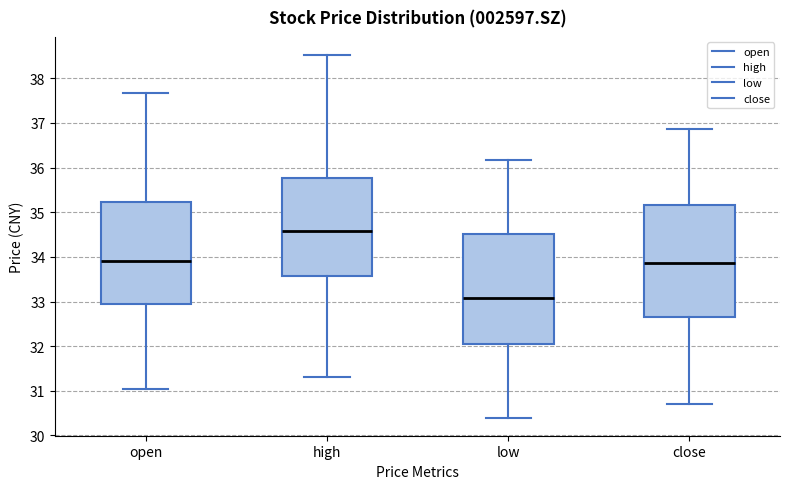

Which box has the highest median line?

high